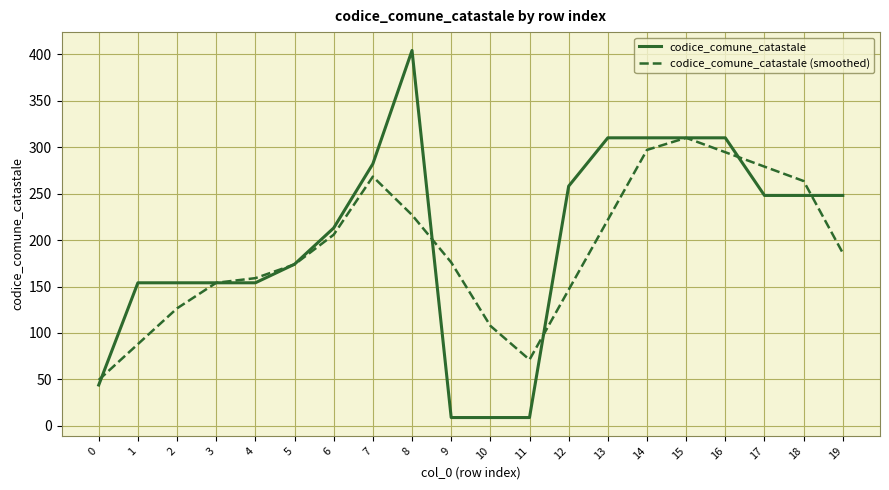

The value of codice_comune_catastale at 7 is 151.2. True or false?

False